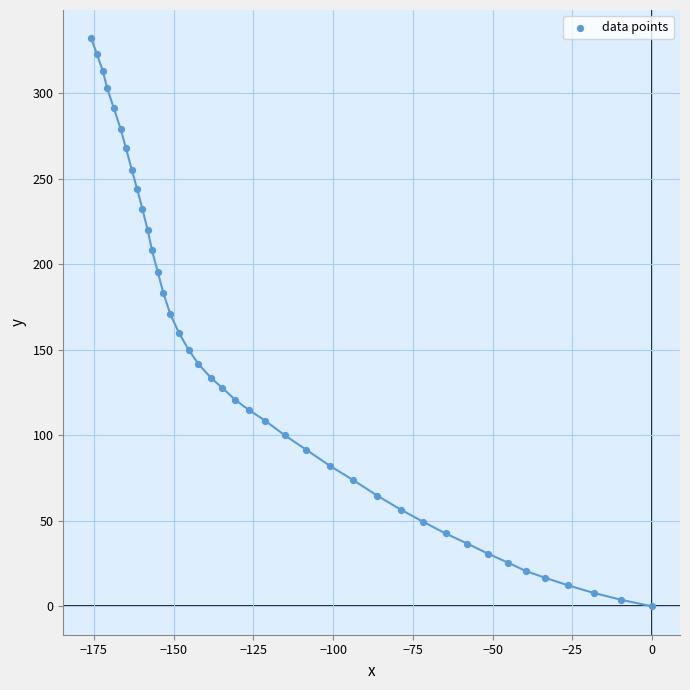

What is the range of Y values (max minus min)?

332.2